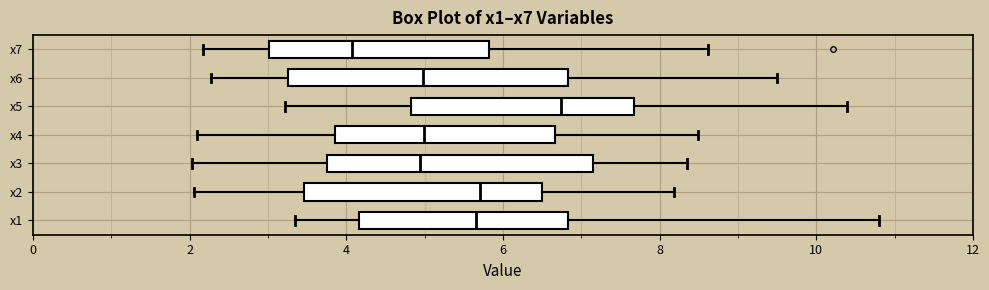

Which box's median line is the furthest to the left?

x7